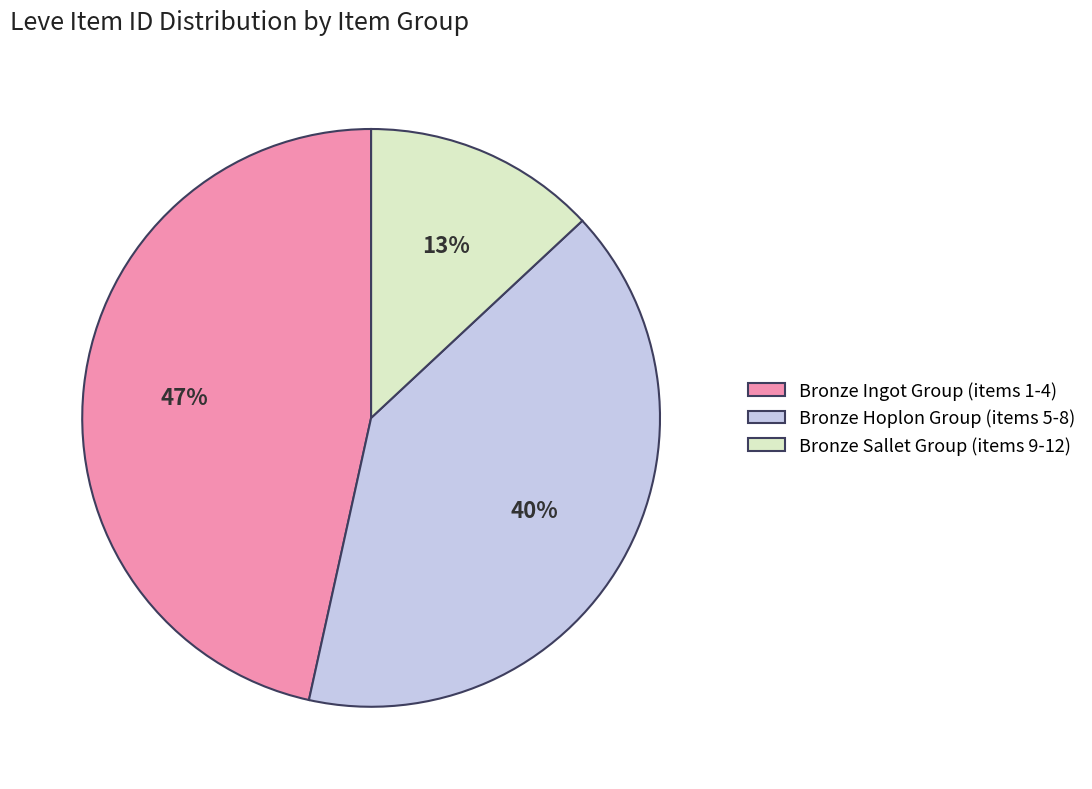

Rank the categories by value from lowest to highest.

Bronze Sallet Group (items 9-12), Bronze Hoplon Group (items 5-8), Bronze Ingot Group (items 1-4)